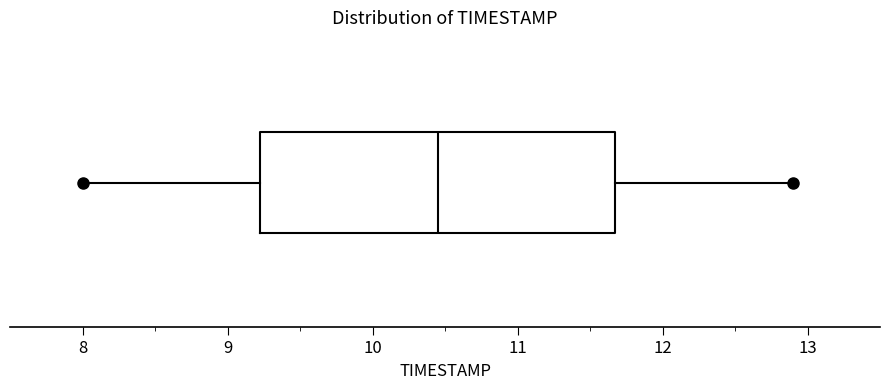

Where does the left whisker of the box end on the x-axis? The values are not printed on the chart, so give them approximately, as read against the axis.

8.0